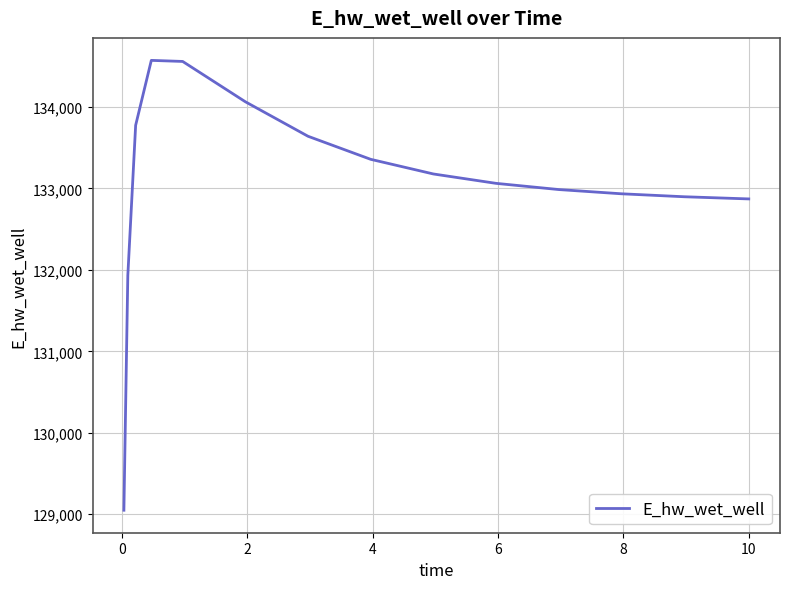

What is the smallest value displayed?

129049.4